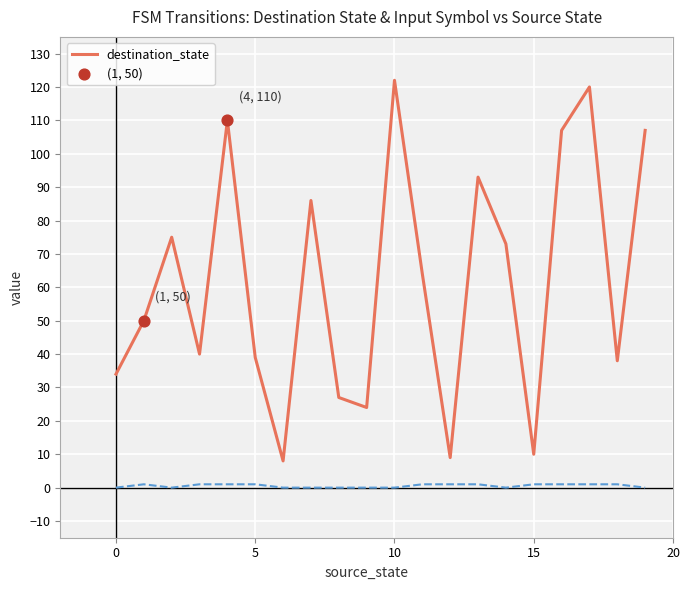

What is the greatest value displayed?

122